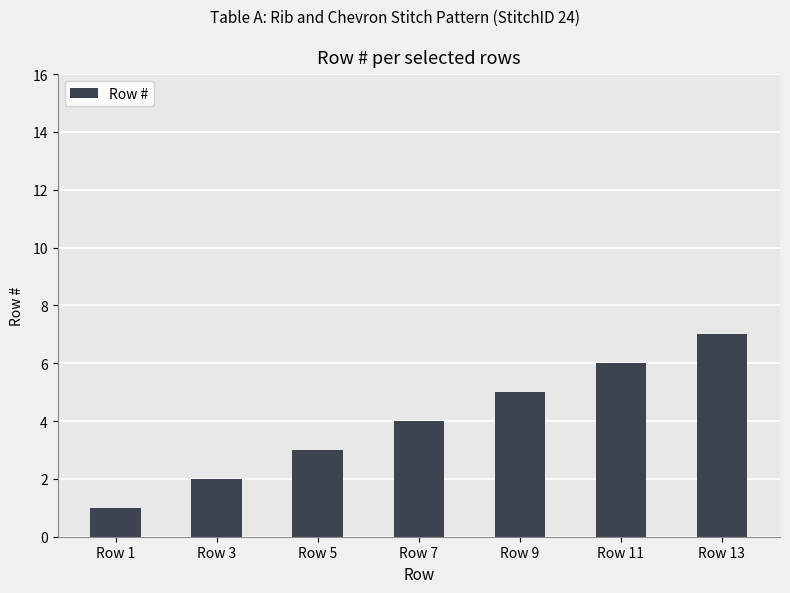

What is the average value?

4